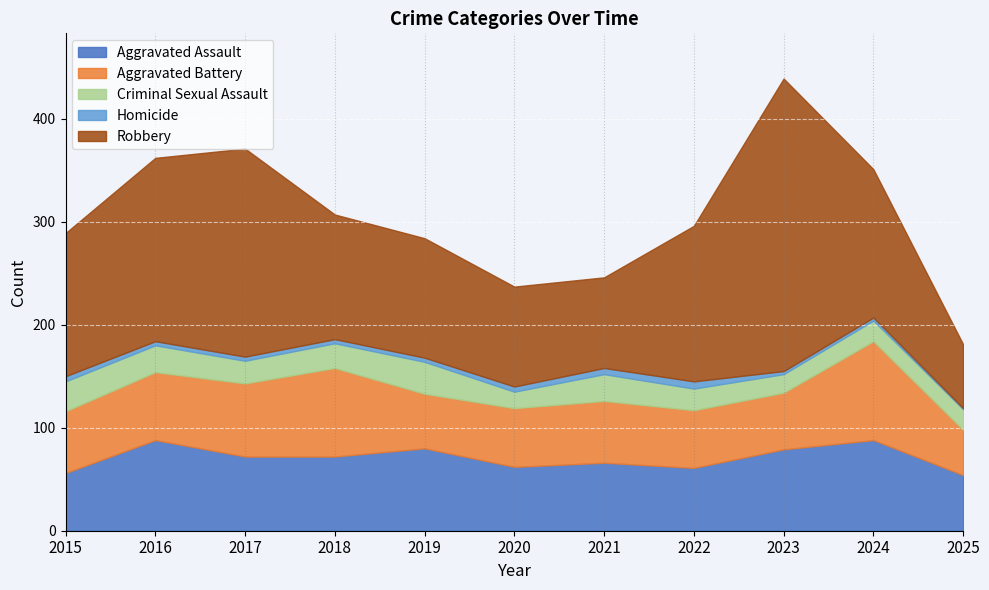

The Aggravated Assault series shows 72 at 2017. True or false?

True